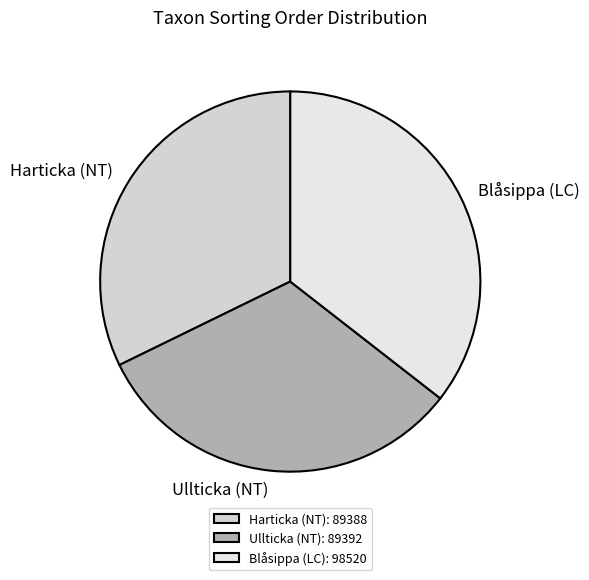

Approximately how many times larger is the value at Harticka (NT) compared to Blåsippa (LC)?

0.9